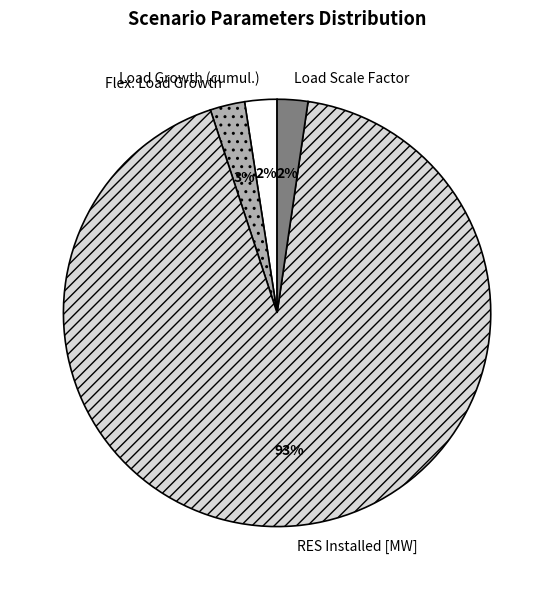

Which slice is the largest?

RES Installed [MW]